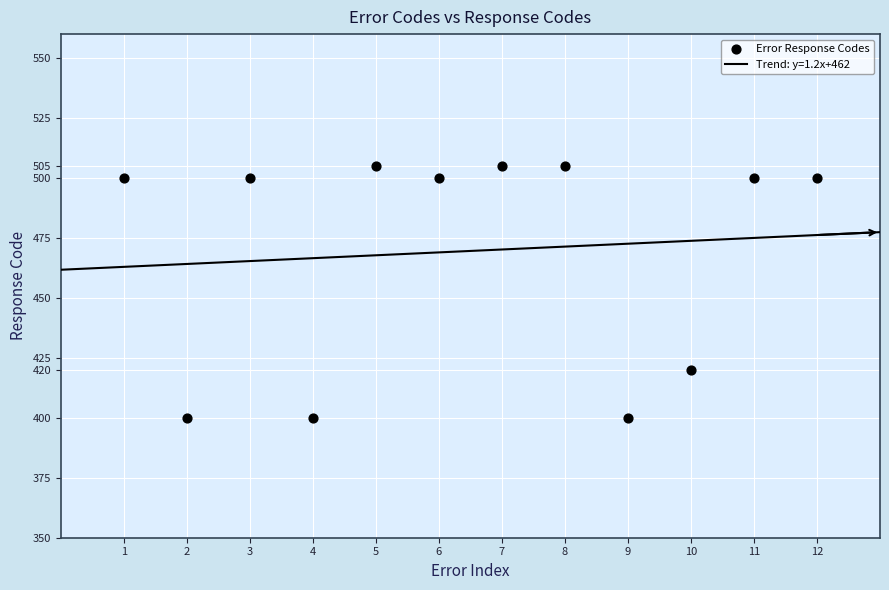

What is the range of X values (max minus min)?

11